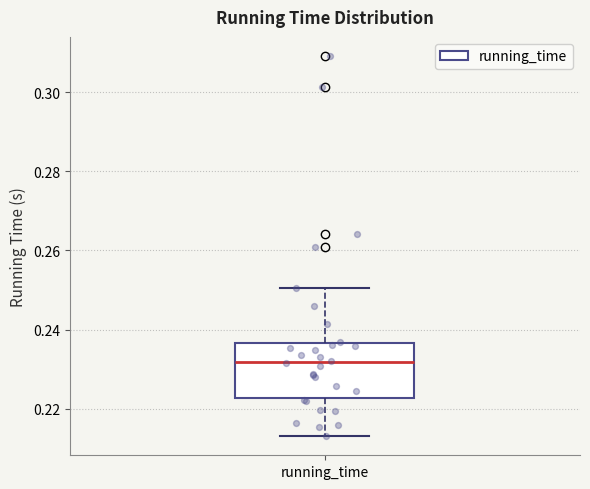

Where is the lower edge of the box for running_time on the y-axis? The values are not printed on the chart, so give them approximately, as read against the axis.

0.222